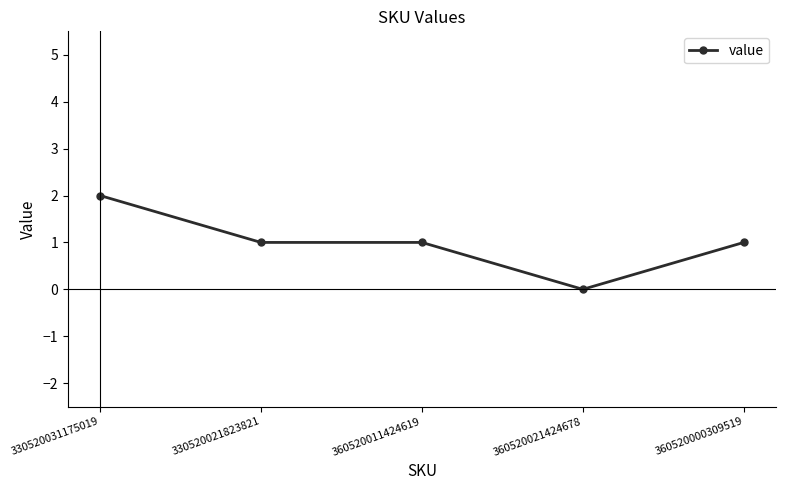

How many values are between 1 and 2?

4